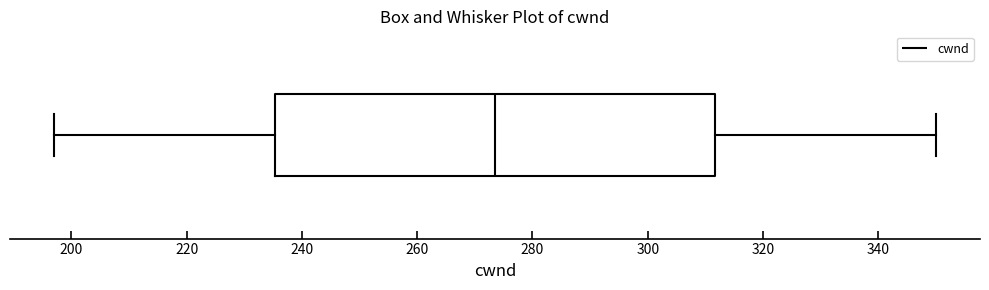

Where is the right edge of the box on the x-axis? The values are not printed on the chart, so give them approximately, as read against the axis.

312